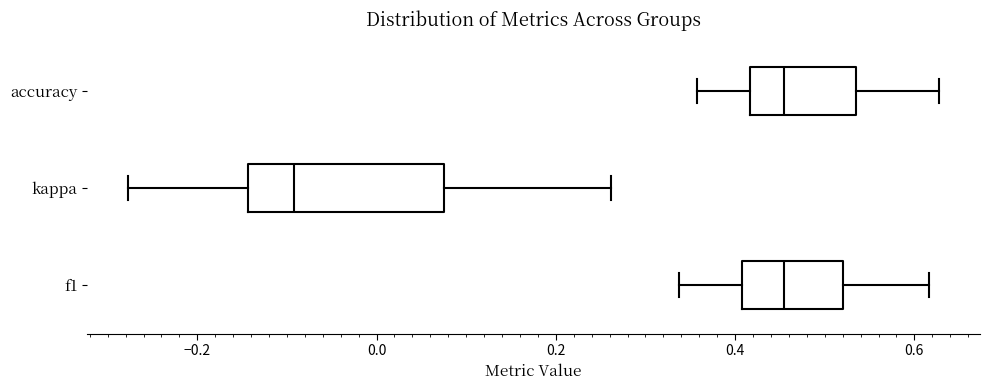

Where does the left whisker of the box for accuracy end on the x-axis? The values are not printed on the chart, so give them approximately, as read against the axis.

0.36